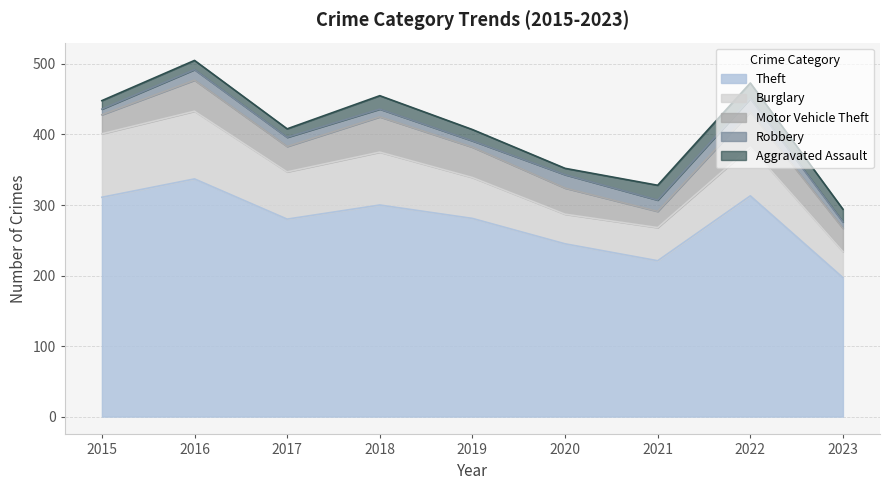

At which category does Aggravated Assault reach its first local peak?

2016